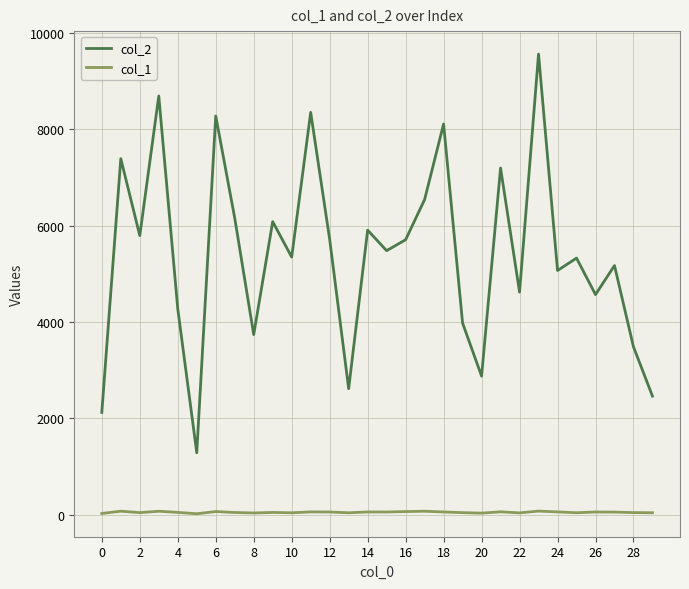

Is this an area chart (filled region under the line)?

No